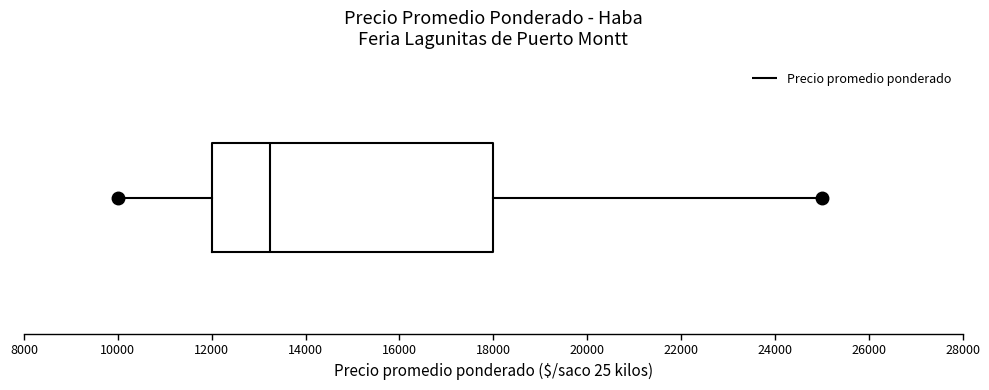

Read this box plot against the x-axis: the position of the median line, the range covered by the box, and the ends of both whiskers. The values are not printed on the chart, so give them approximately, as read against the axis.

median 13200, box 12000 to 18000, whiskers 10000 to 25000